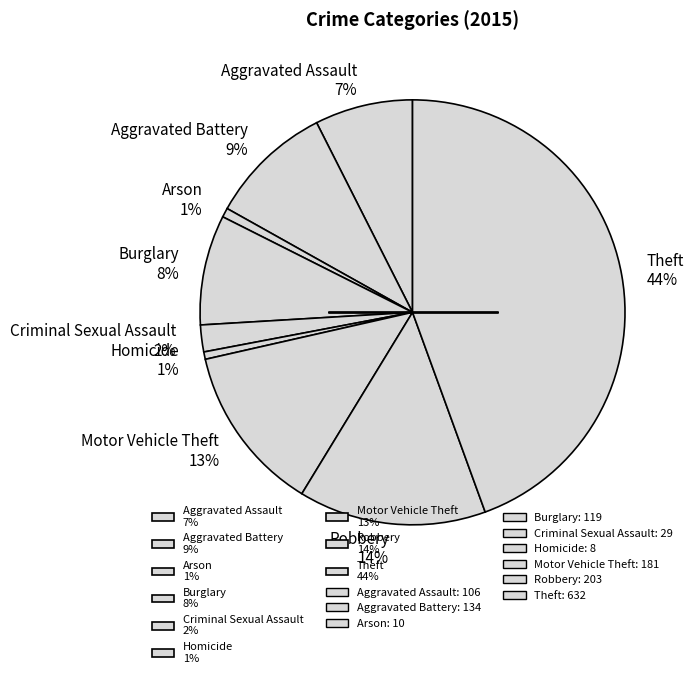

What is the ratio of the value at Aggravated Battery to the value at Theft?

0.2